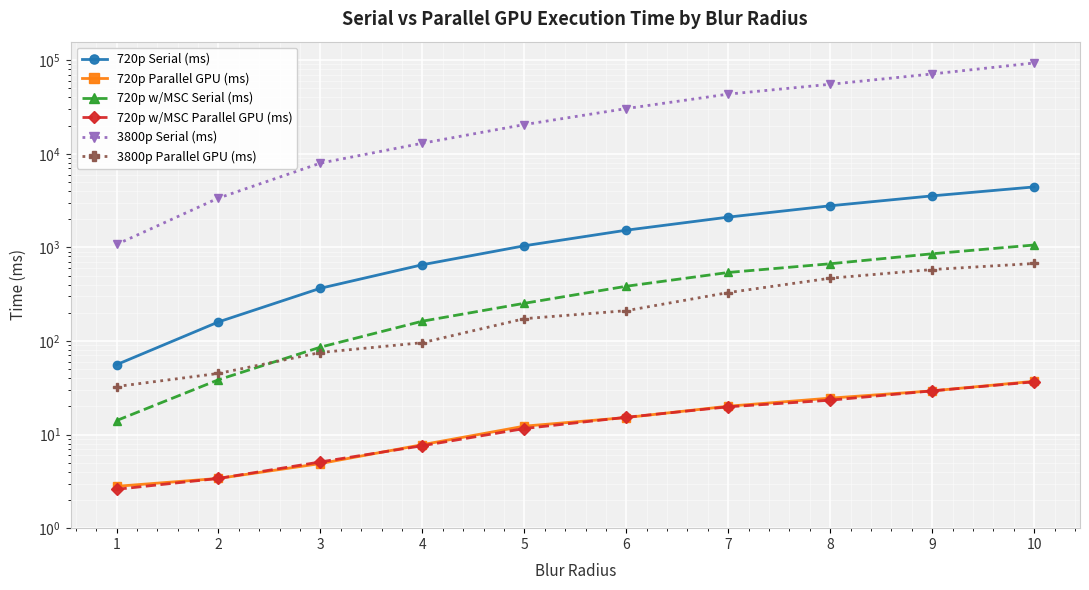

Does the chart display data point markers on the line(s)?

Yes